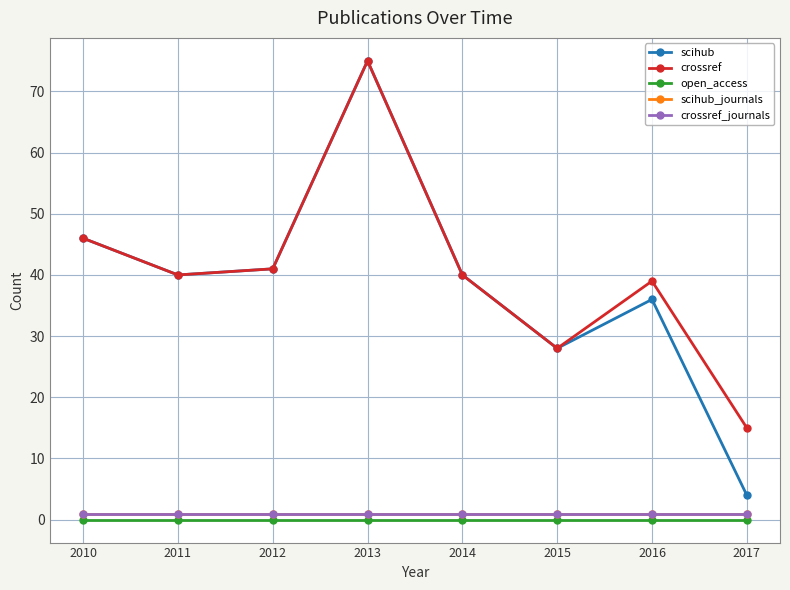

What is the sum of all scihub_journals values?

8